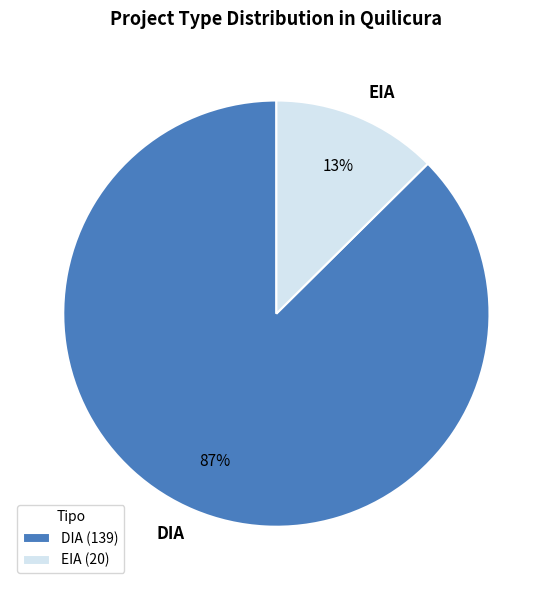

To the nearest percent, what is the combined percentage of DIA and EIA?

100%